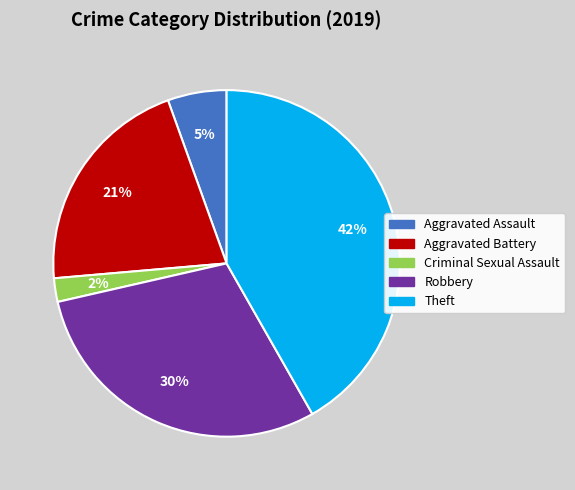

True or false: Theft accounts for 42% of the total.

True